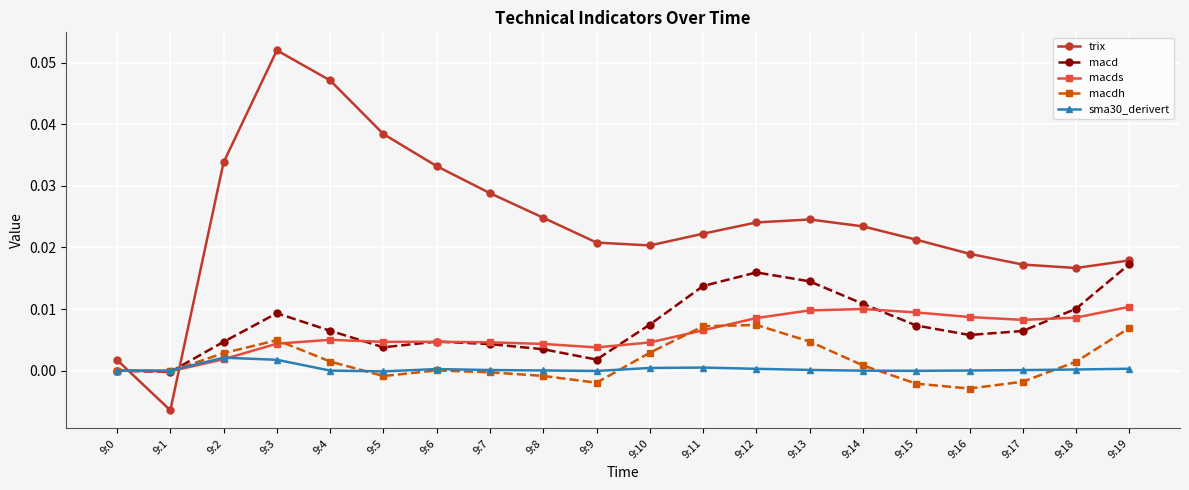

How many distinct data groups are displayed?

5